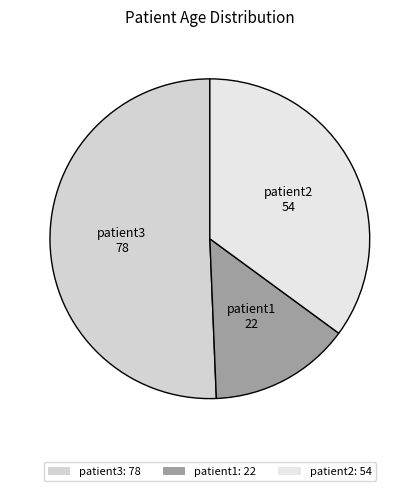

True or false: patient2 accounts for 42% of the total.

False